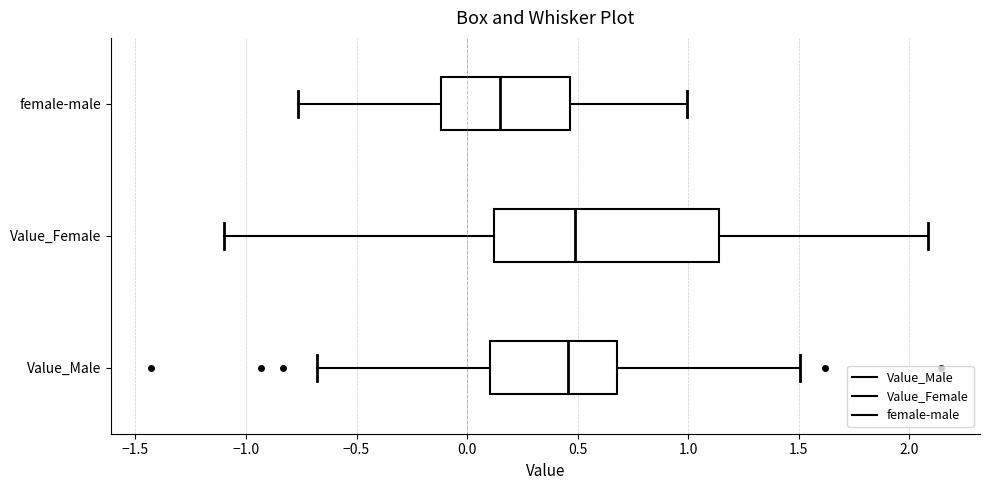

Comparing the boxes themselves (not the whiskers), which one is the widest?

Value_Female